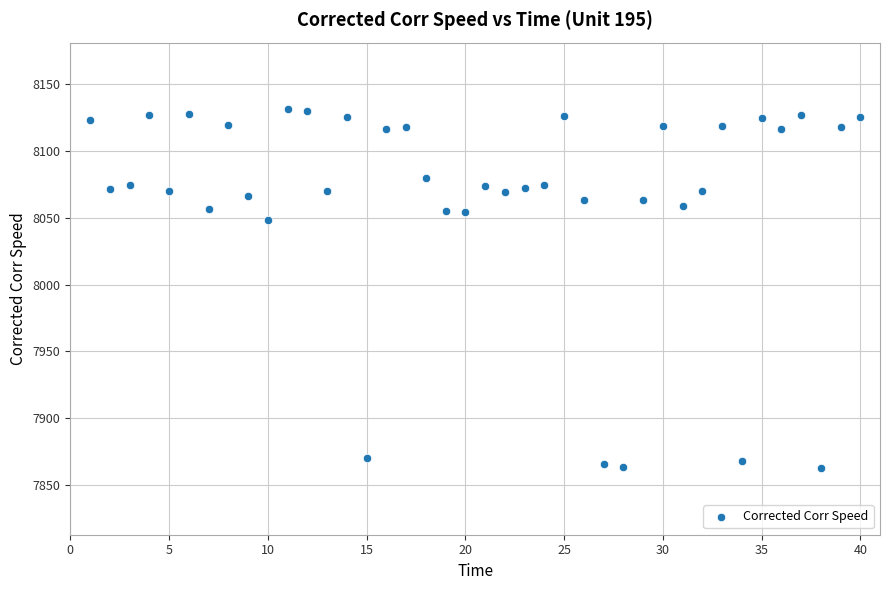

What Y value in the scatter plot is closest to 7996?

8048.5